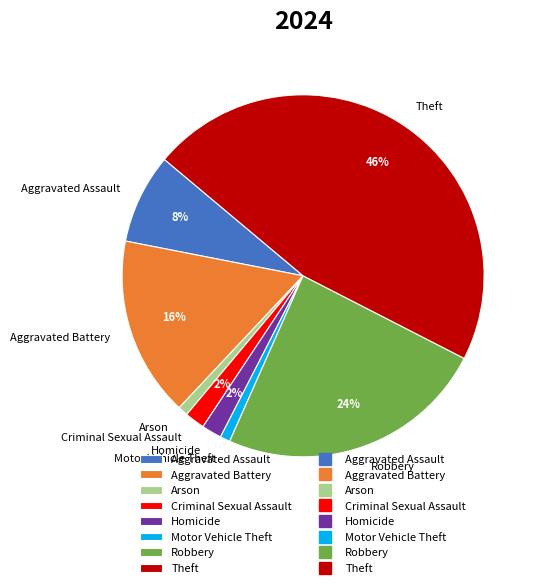

Is Arson the majority of the pie?

No